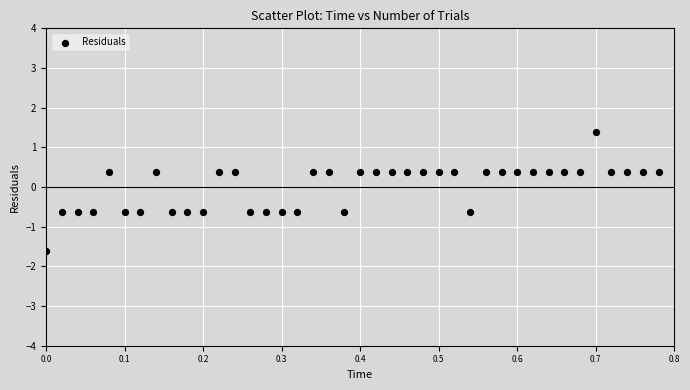

What is the range of X values (max minus min)?

0.8